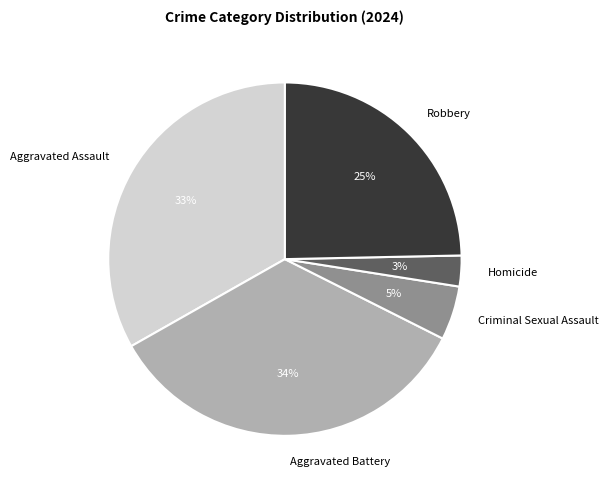

Which category has the biggest portion of the pie?

Aggravated Battery